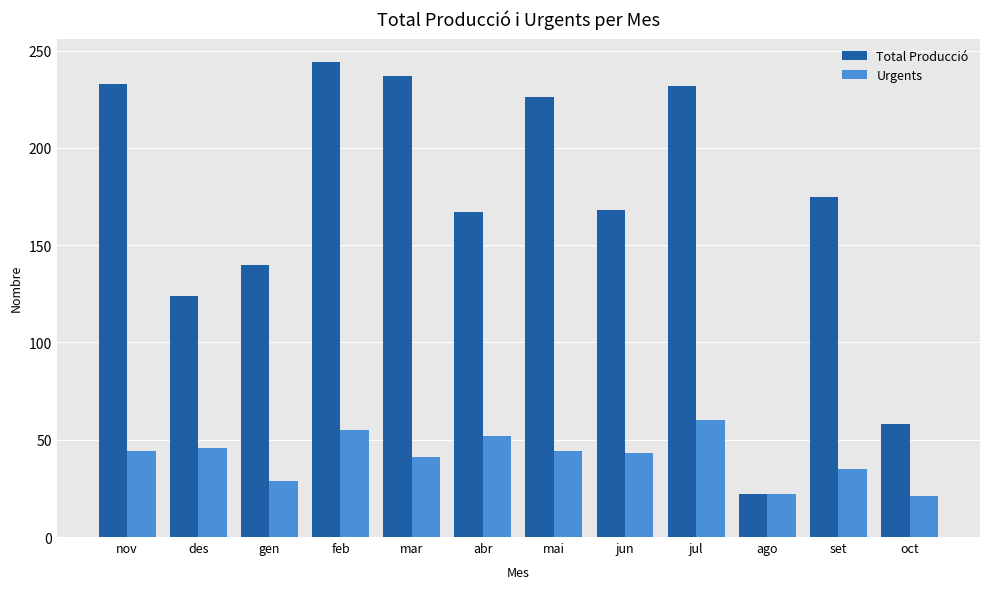

The Total Producció series shows 178 at des. True or false?

False